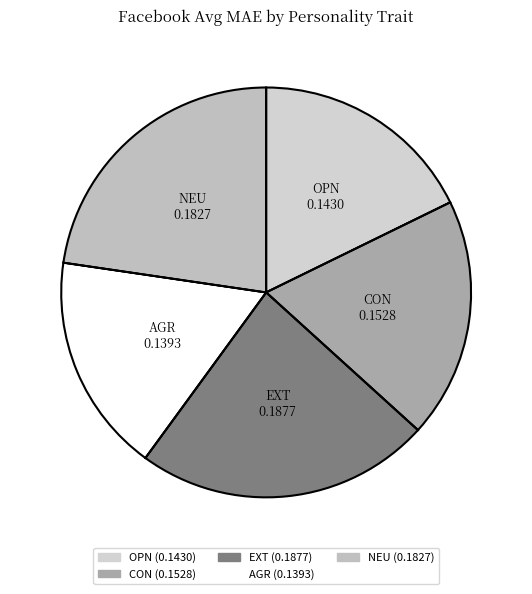

Which category has the biggest portion of the pie?

EXT